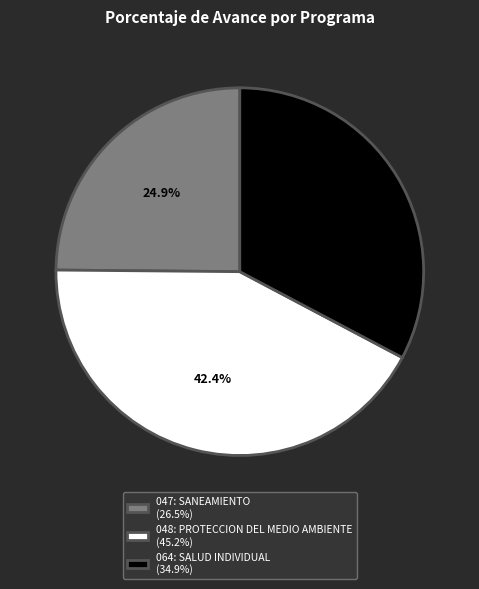

To the nearest percent, what percentage of the pie is 047: SANEAMIENTO?

25%